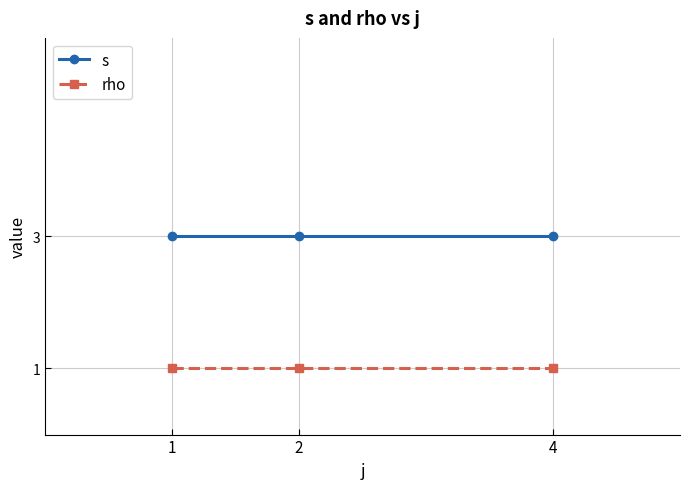

Rank the series by their average value, from lowest to highest.

rho, s